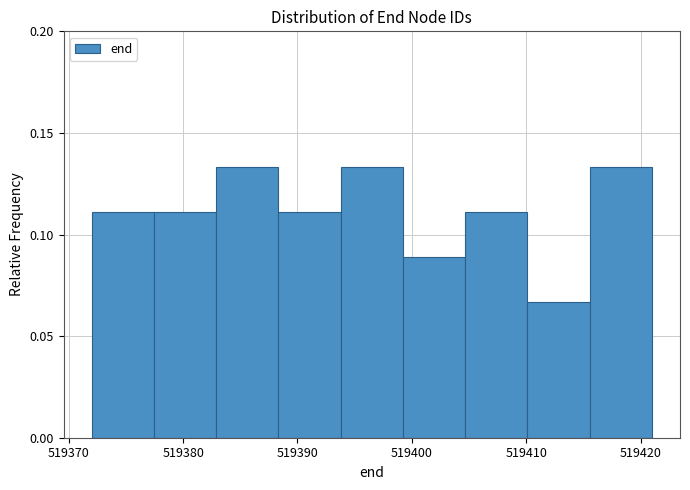

Reading left to right, list every bar in this chart as the range it spans on the x-axis followed by its height. Neither the bar edges nor the heights are printed on the chart, so give them approximately, as read against the axes.

519372 to 519377: 0.110
519377 to 519383: 0.110
519383 to 519388: 0.135
519388 to 519394: 0.110
519394 to 519399: 0.135
519399 to 519405: 0.090
519405 to 519410: 0.110
519410 to 519416: 0.065
519416 to 519421: 0.135